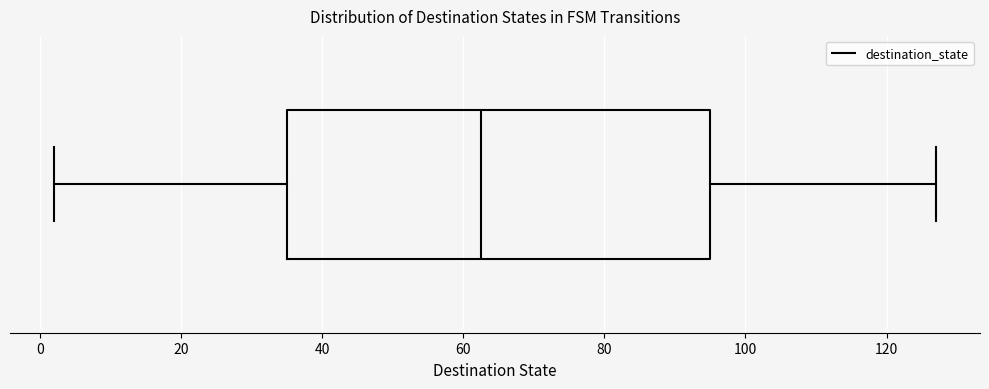

Where is the left edge of the box on the x-axis? The values are not printed on the chart, so give them approximately, as read against the axis.

36